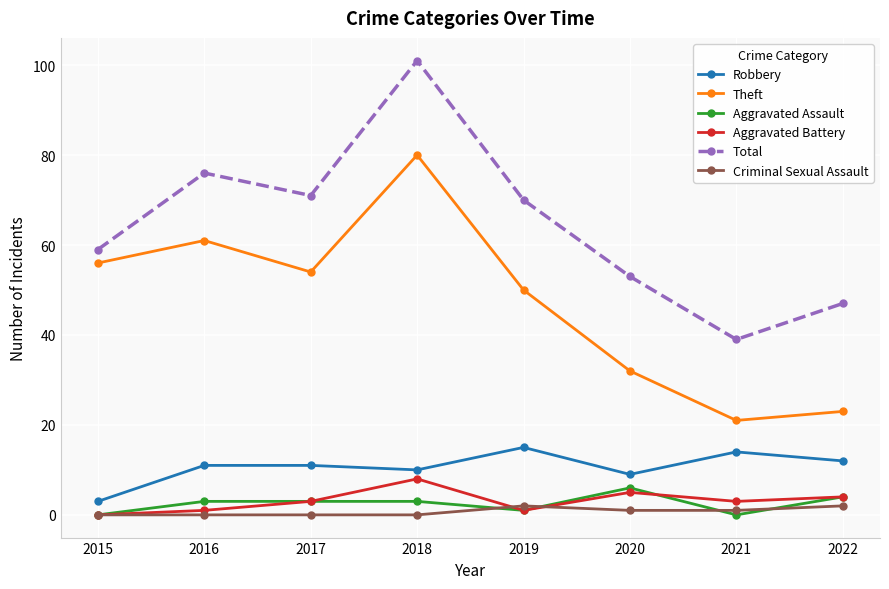

True or false: Robbery and Criminal Sexual Assault cross at least once.

False